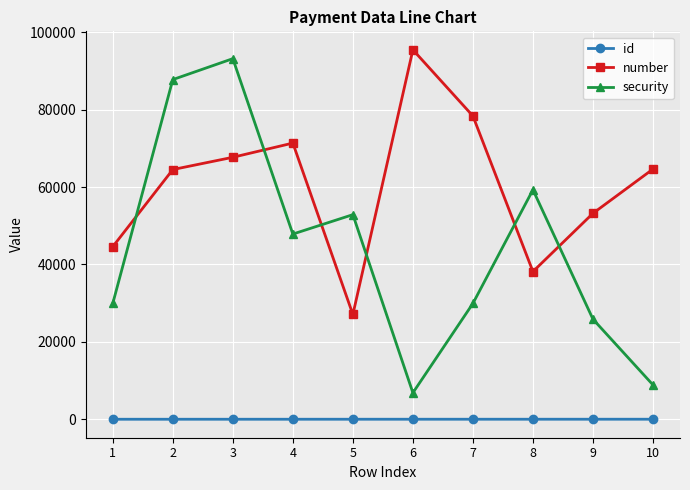

In security, how many points are higher than both neighbors (excluding endpoints)?

3